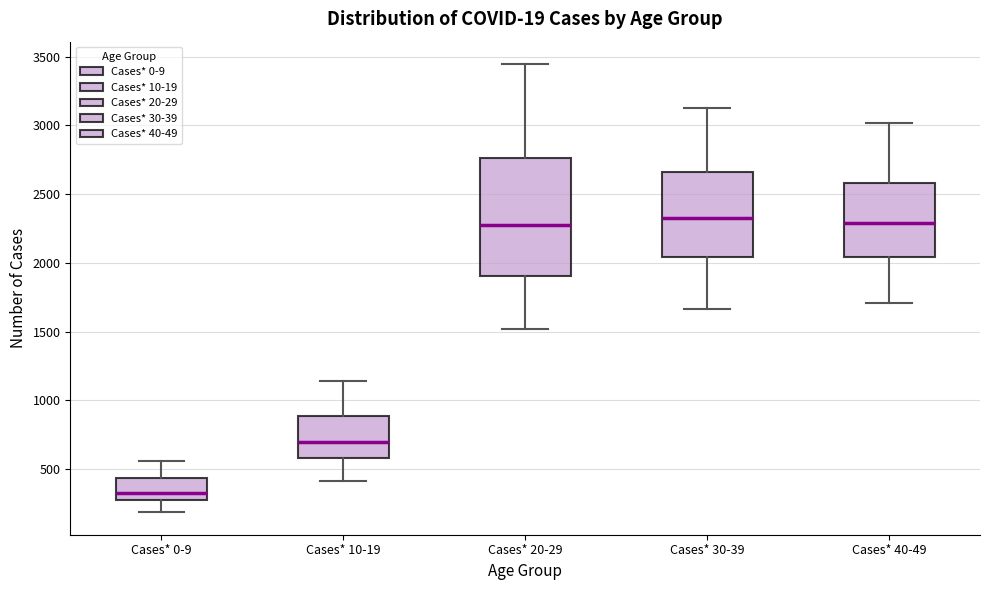

Comparing the boxes themselves (not the whiskers), which one is the tallest?

Cases* 20-29